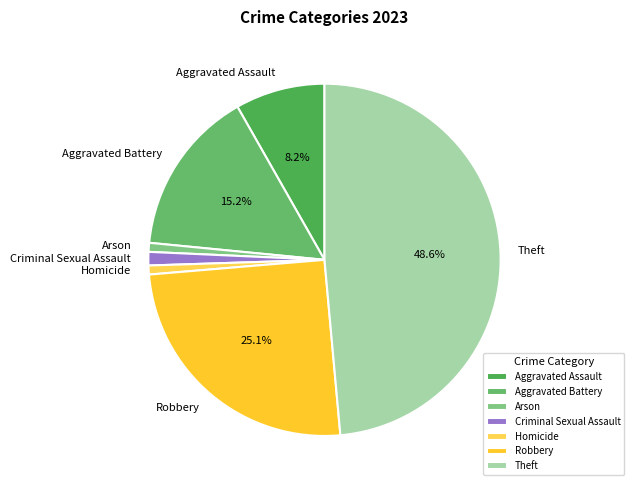

Does Arson represent more than half of the total?

No